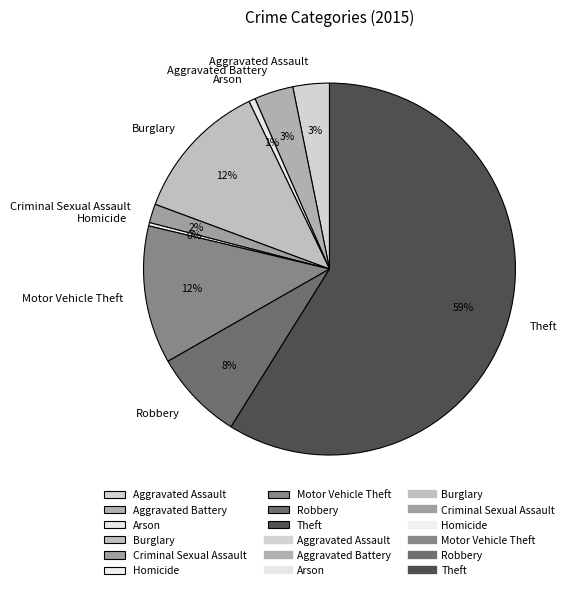

Between Criminal Sexual Assault and Aggravated Assault, which is larger?

Aggravated Assault